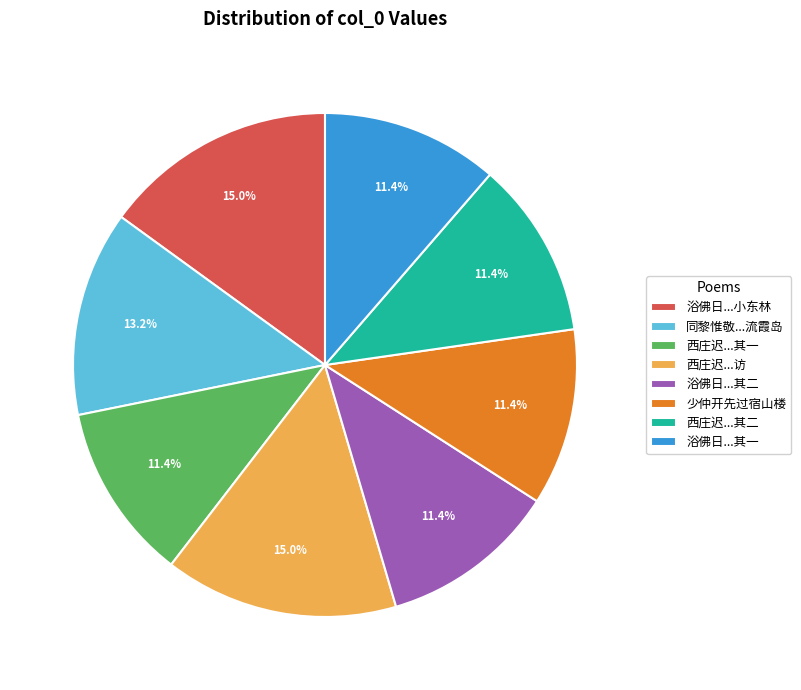

How many segments does this pie chart have?

8